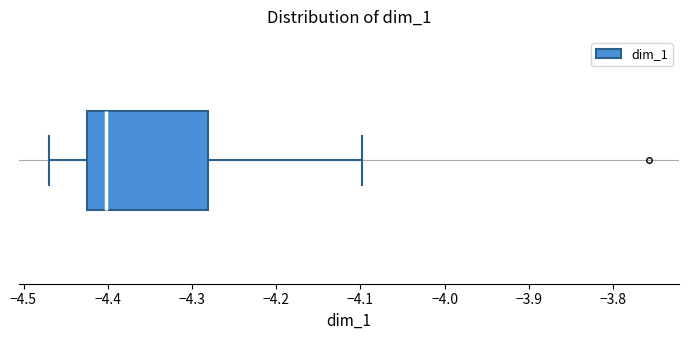

Where does the median line of the box sit on the x-axis? The values are not printed on the chart, so give them approximately, as read against the axis.

-4.40